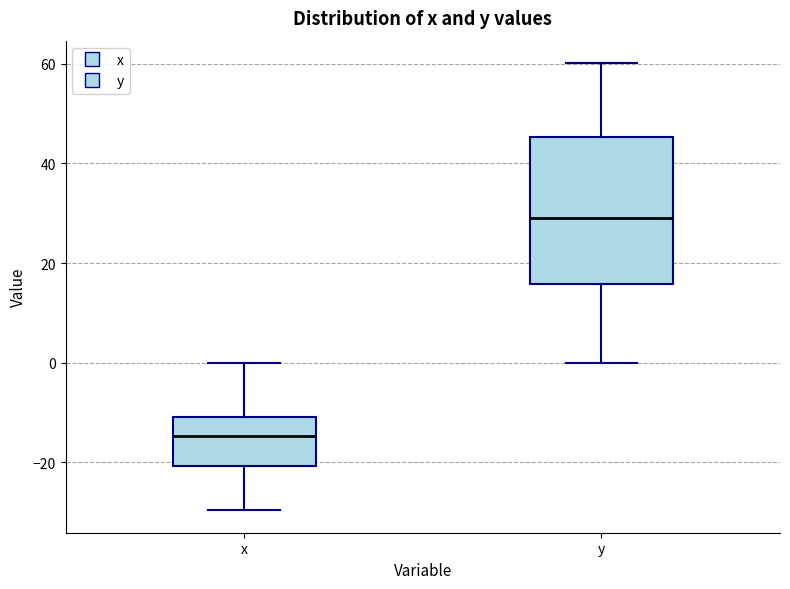

Which box is the tallest, from its lower edge to its upper edge?

y